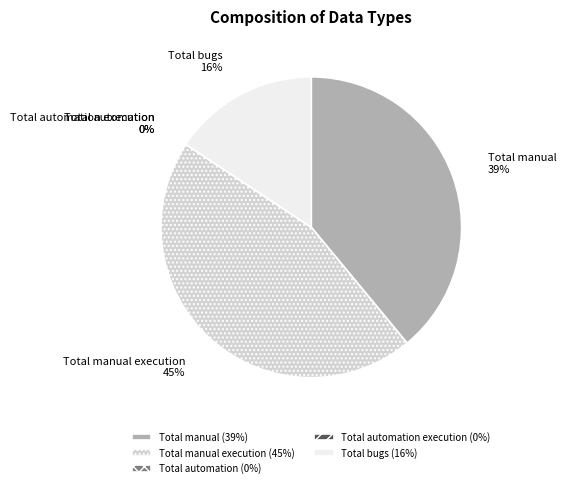

Is there any slice that represents more than half of the pie?

No